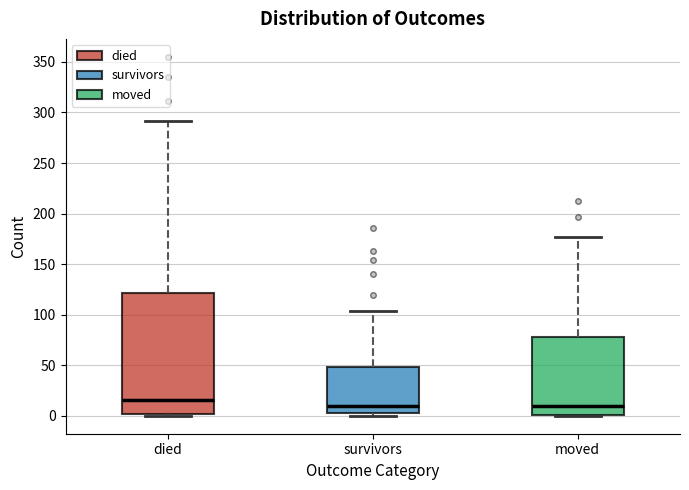

Reading left to right, transcribe this box plot: for each box, give where its median line is, the range the box spans, and where its two whiskers end, as read against the y-axis. The values are not printed on the chart, so give them approximately, as read against the axis.

died: median 15, box 0 to 120, whiskers 0 to 290
survivors: median 10, box 5 to 50, whiskers 0 to 105
moved: median 10, box 0 to 80, whiskers 0 to 175